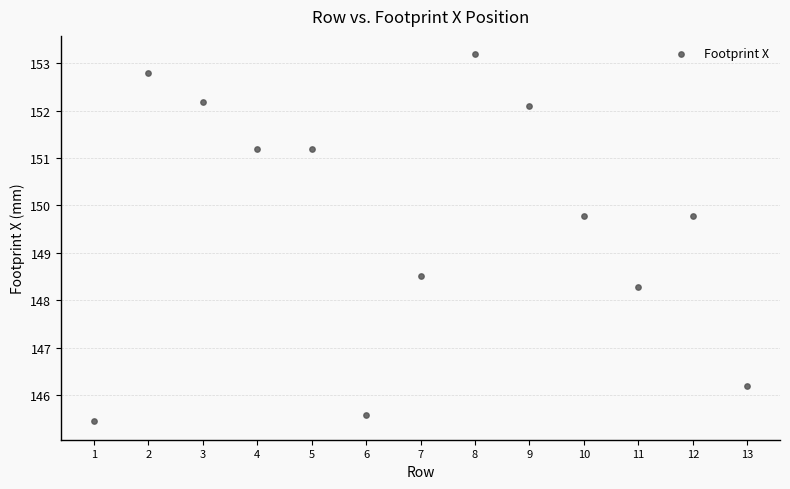

What Y value in the scatter plot is closest to 149?

148.5